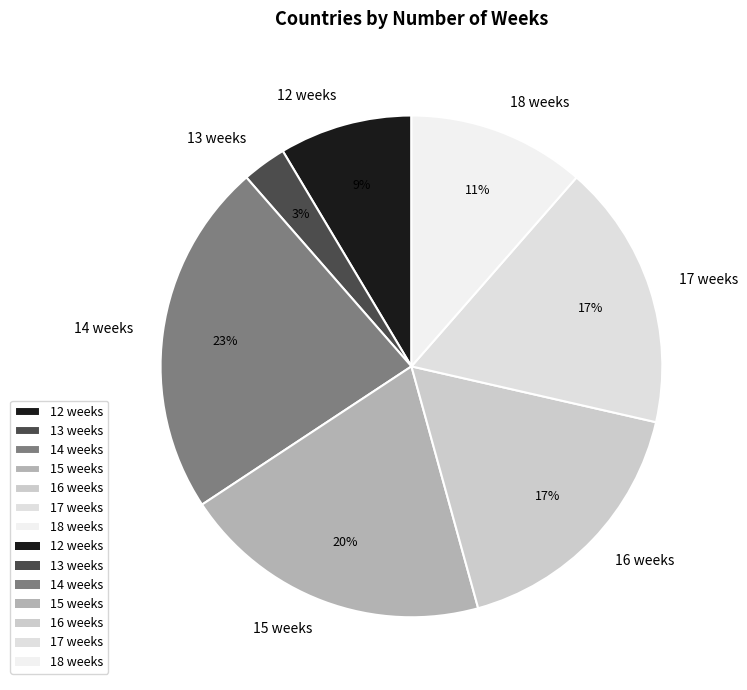

How many slices are in this pie chart?

7